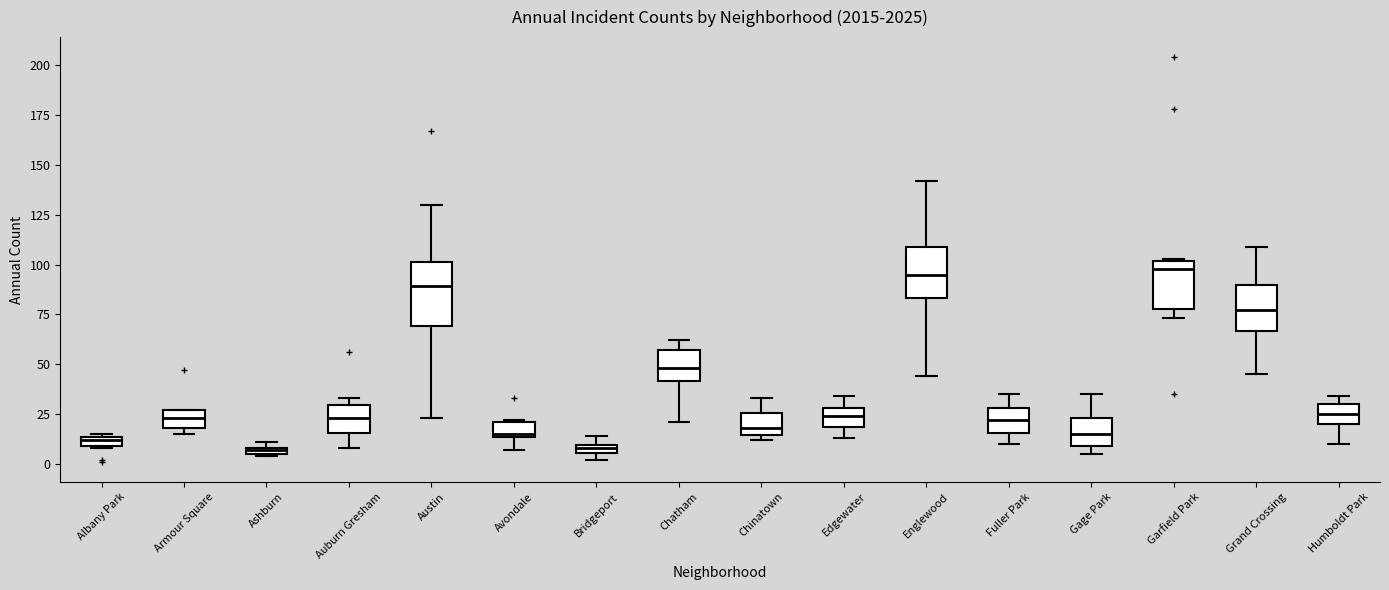

Which box is the tallest, from its lower edge to its upper edge?

Austin